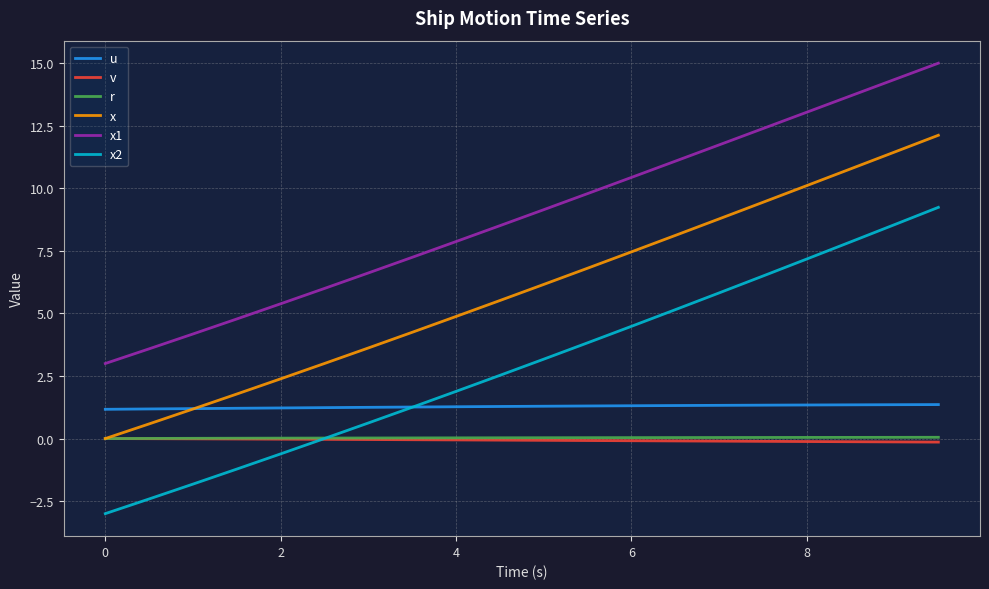

What are all the series names shown in the legend?

u, v, r, x, x1, x2